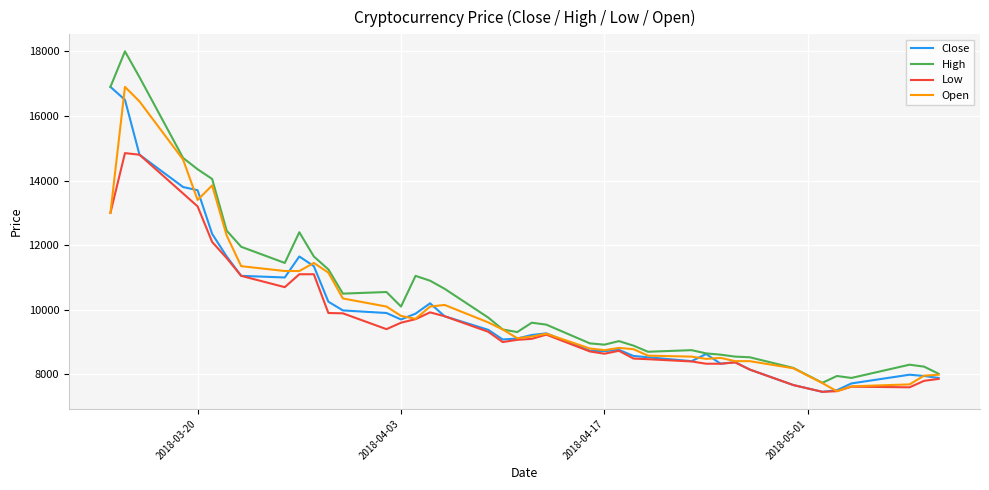

What is the maximum value for Low?

14850